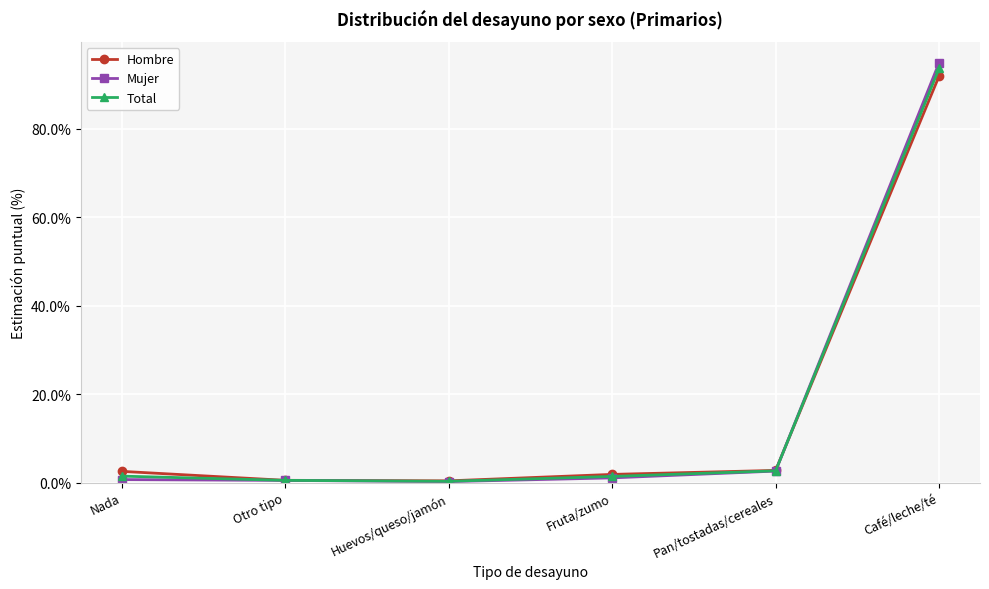

What is the highest value of the Mujer series?

95.0